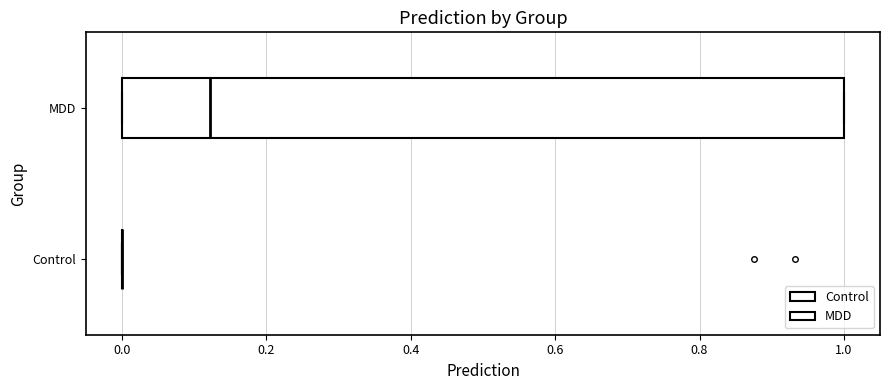

Reading bottom to top, transcribe this box plot: for each box, give where its median line is, the range the box spans, and where its two whiskers end, as read against the x-axis. The values are not printed on the chart, so give them approximately, as read against the axis.

Control: box collapsed to a line at 0.00, whiskers 0.00 to 0.00
MDD: median 0.12, box 0.00 to 1.00, whiskers 0.00 to 1.00